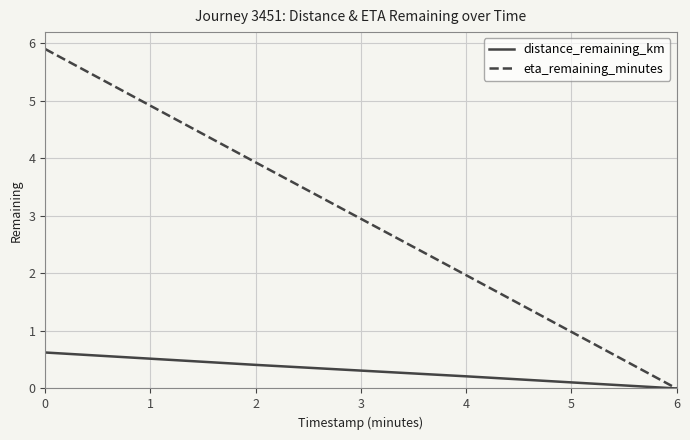

What is the difference between the highest and lowest values at 0?

5.3